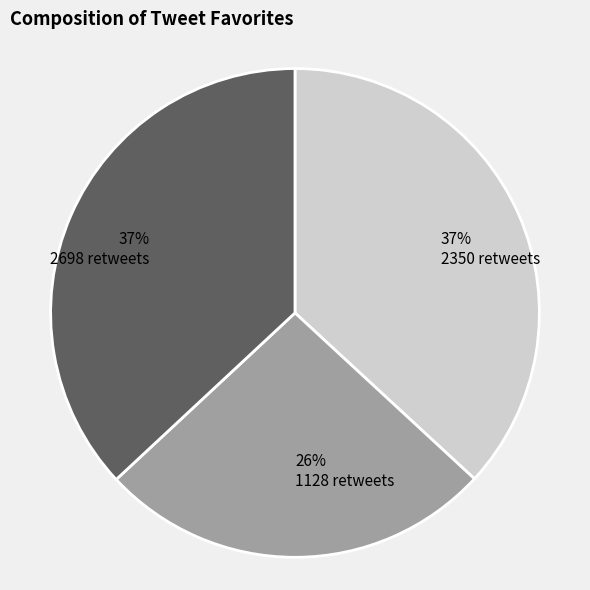

To the nearest percent, what is the difference between the largest and smallest slice percentages?

11%